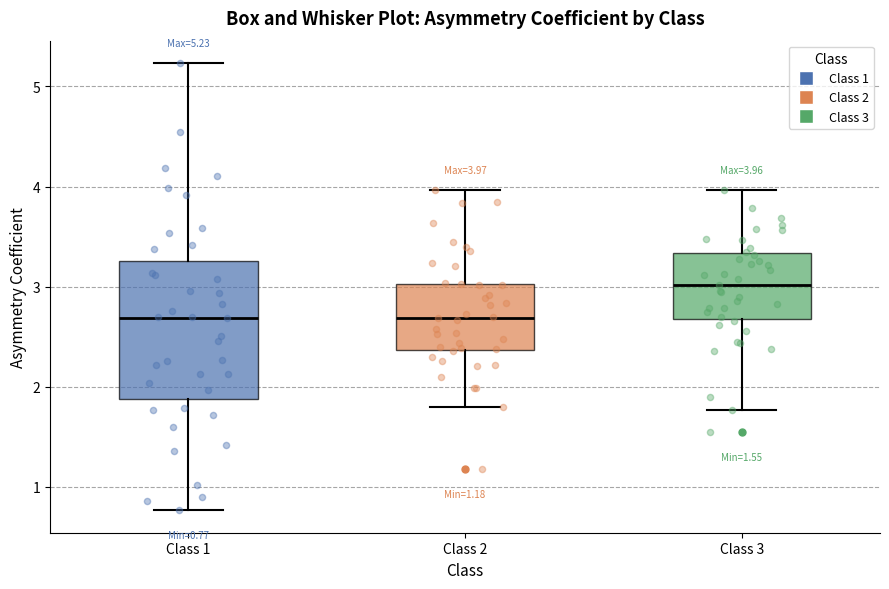

Which box is the tallest, from its lower edge to its upper edge?

Class 1